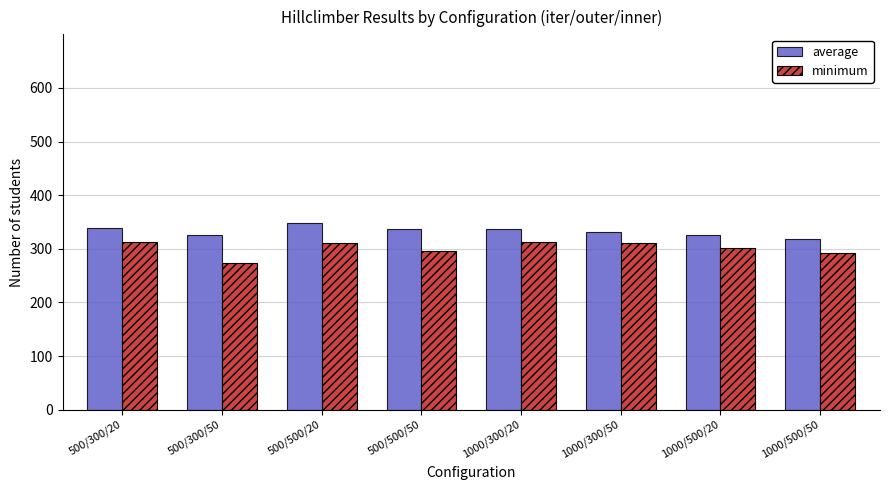

The minimum series shows 467 at 1000/300/20. True or false?

False